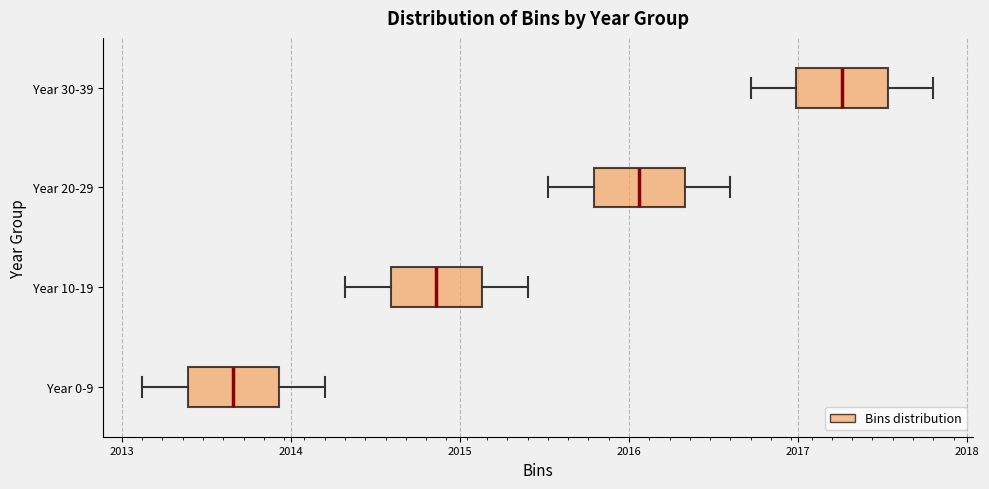

Reading bottom to top, transcribe this box plot: for each box, give where its median line is, the range the box spans, and where its two whiskers end, as read against the x-axis. The values are not printed on the chart, so give them approximately, as read against the axis.

Year 0-9: median 2013.7, box 2013.4 to 2013.9, whiskers 2013.1 to 2014.2
Year 10-19: median 2014.9, box 2014.6 to 2015.1, whiskers 2014.3 to 2015.4
Year 20-29: median 2016.1, box 2015.8 to 2016.3, whiskers 2015.5 to 2016.6
Year 30-39: median 2017.3, box 2017.0 to 2017.5, whiskers 2016.7 to 2017.8